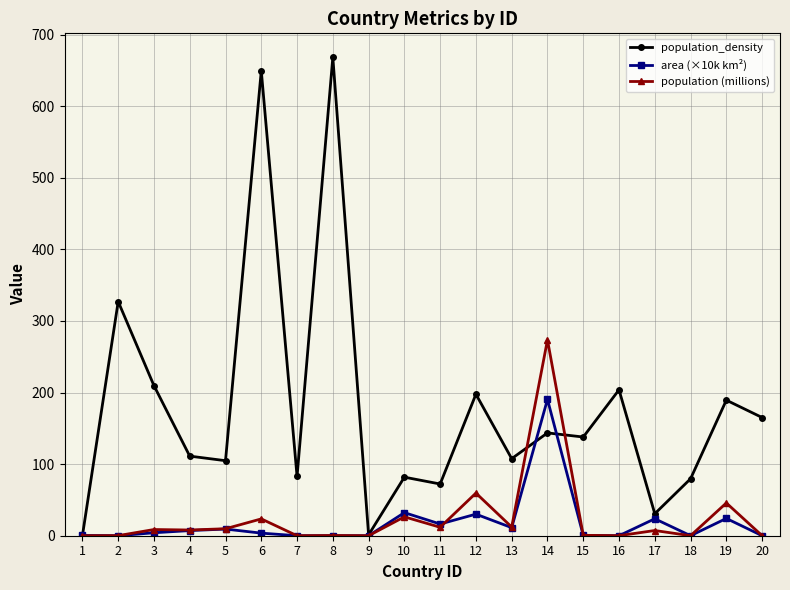

How many data points does each series have?

20